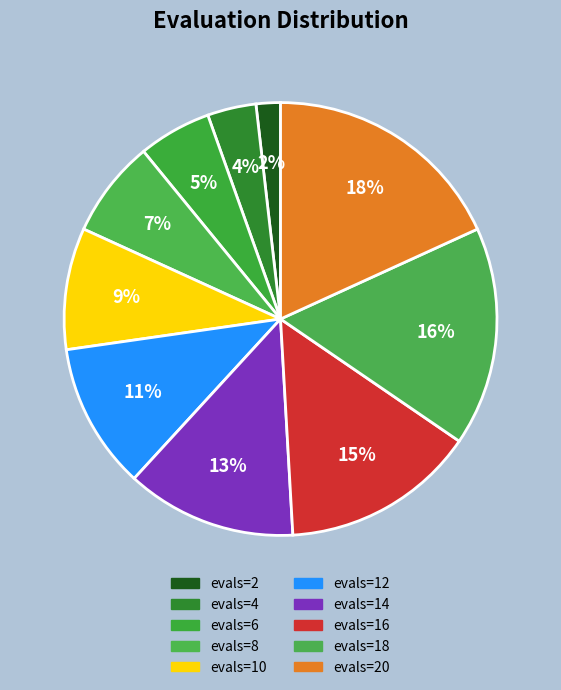

To the nearest percent, what is the combined percentage of evals=8 and evals=6?

13%